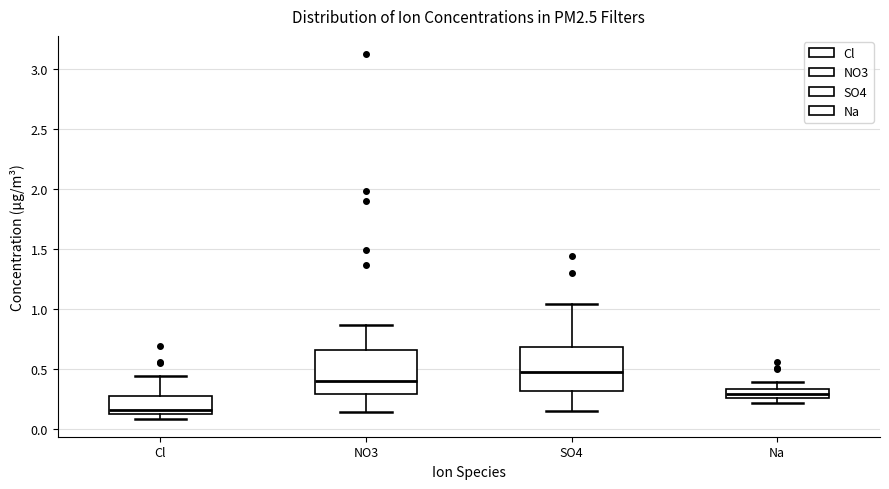

Where does the upper whisker of the box for Na end on the y-axis? The values are not printed on the chart, so give them approximately, as read against the axis.

0.40